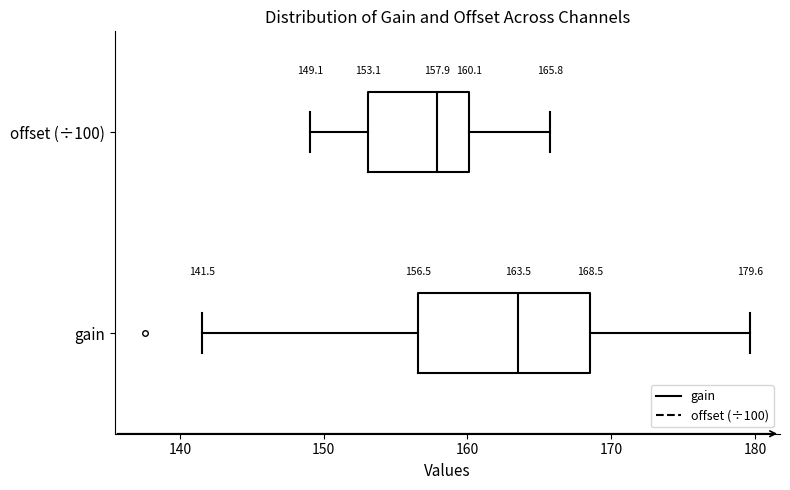

Comparing the boxes themselves (not the whiskers), which one is the widest?

gain